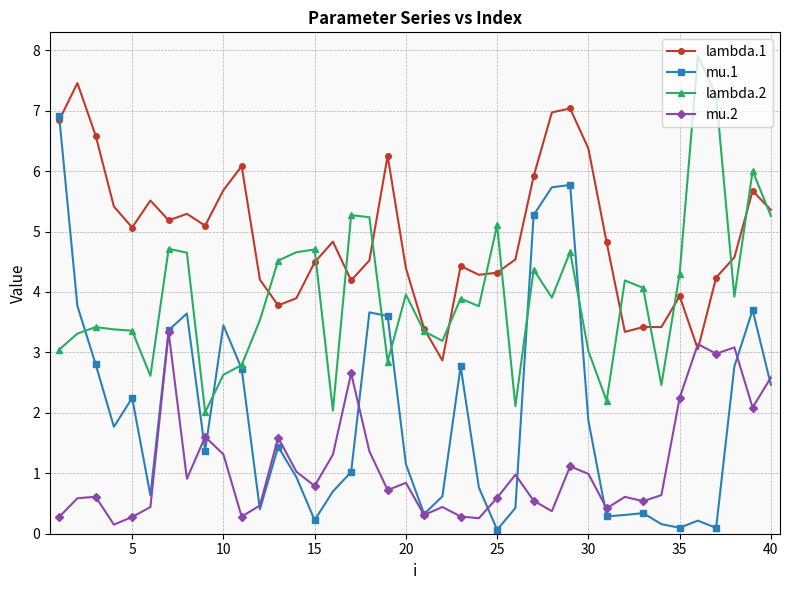

Does the chart display data point markers on the line(s)?

Yes